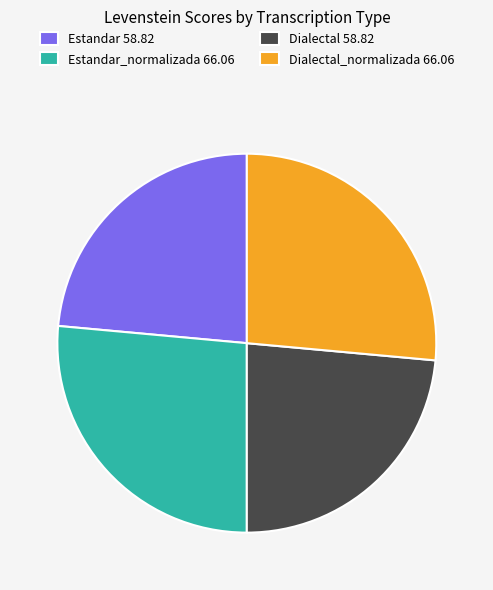

True or false: Dialectal 58.82 accounts for 18% of the total.

False